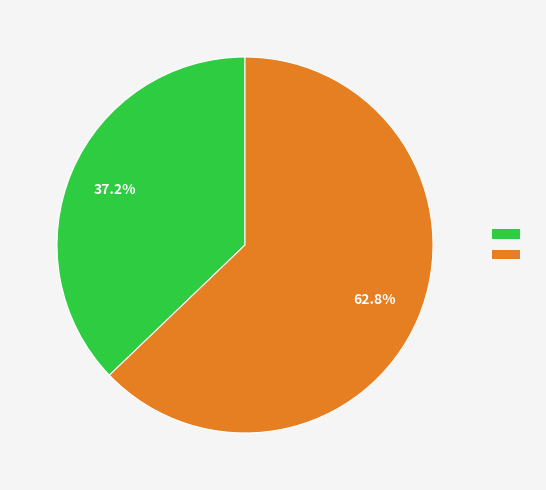

Is there a majority slice in this chart?

Yes